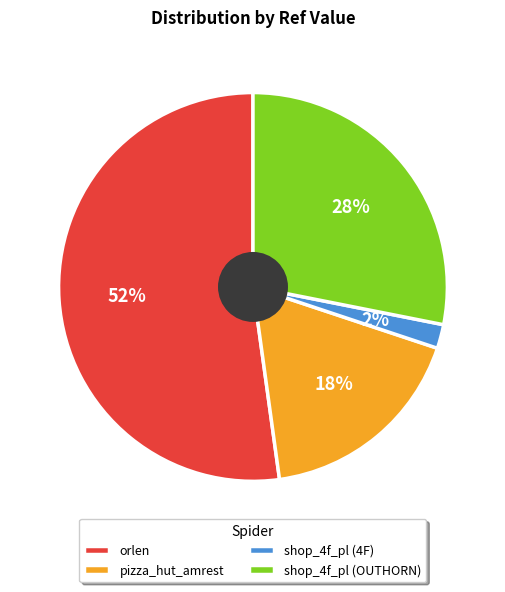

How many segments does this pie chart have?

4